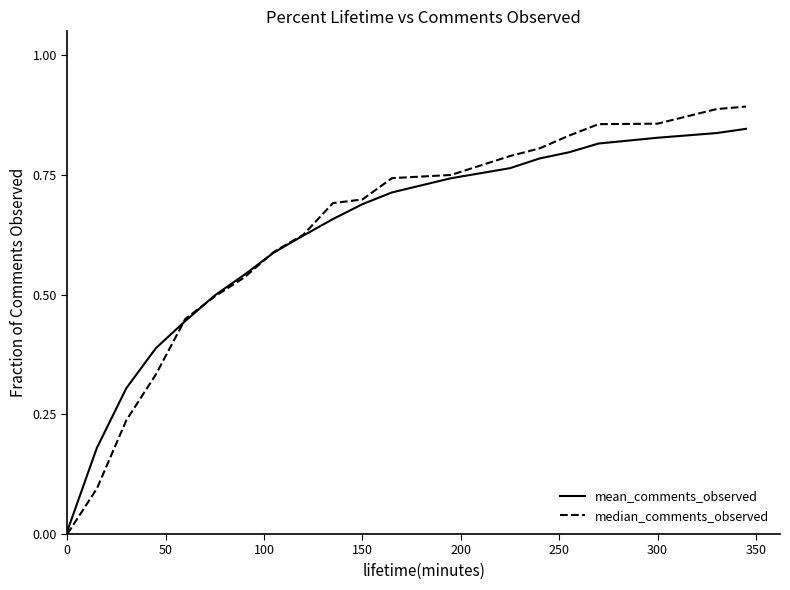

What are all the series names shown in the legend?

mean_comments_observed, median_comments_observed